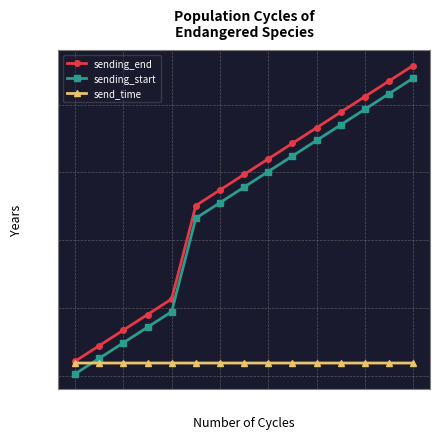

True or false: sending_start has more than 1 points higher than both neighbors.

False